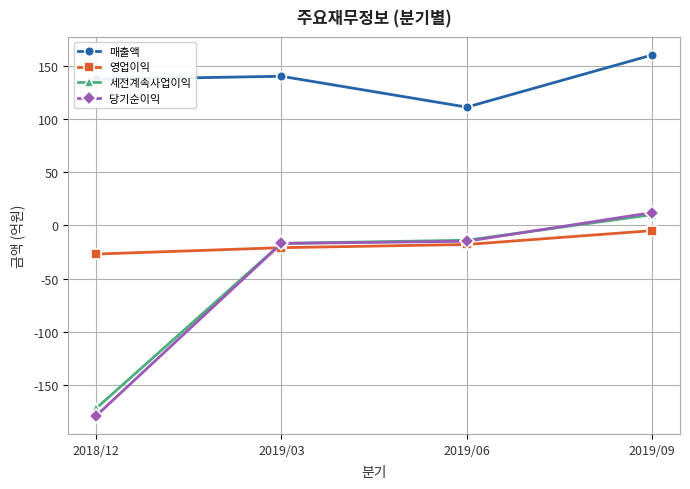

What is the value of the 세전계속사업이익 point at the 4th from the left?

10